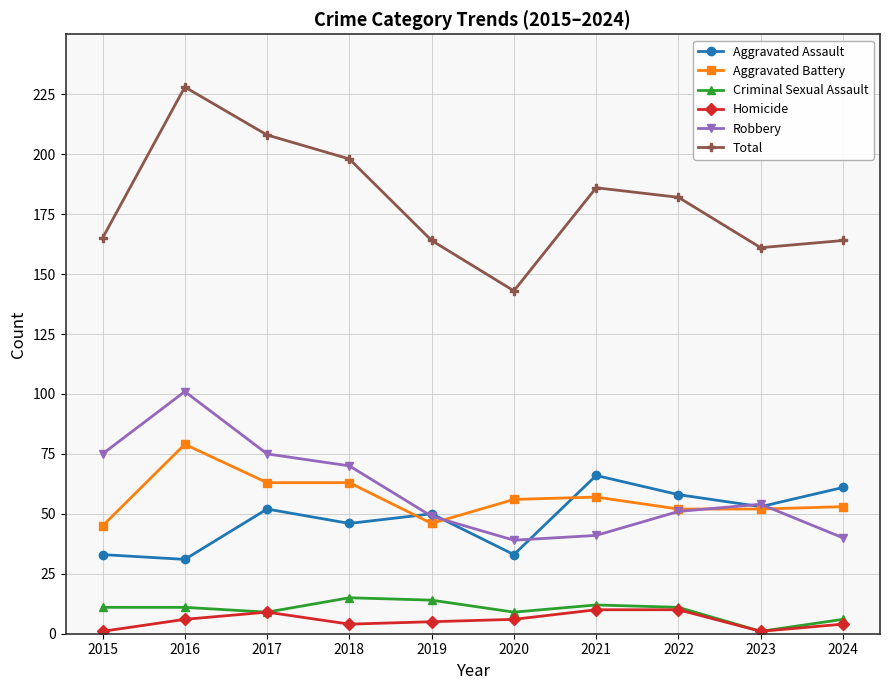

Is it true that Aggravated Battery equals 81 at 2024?

False